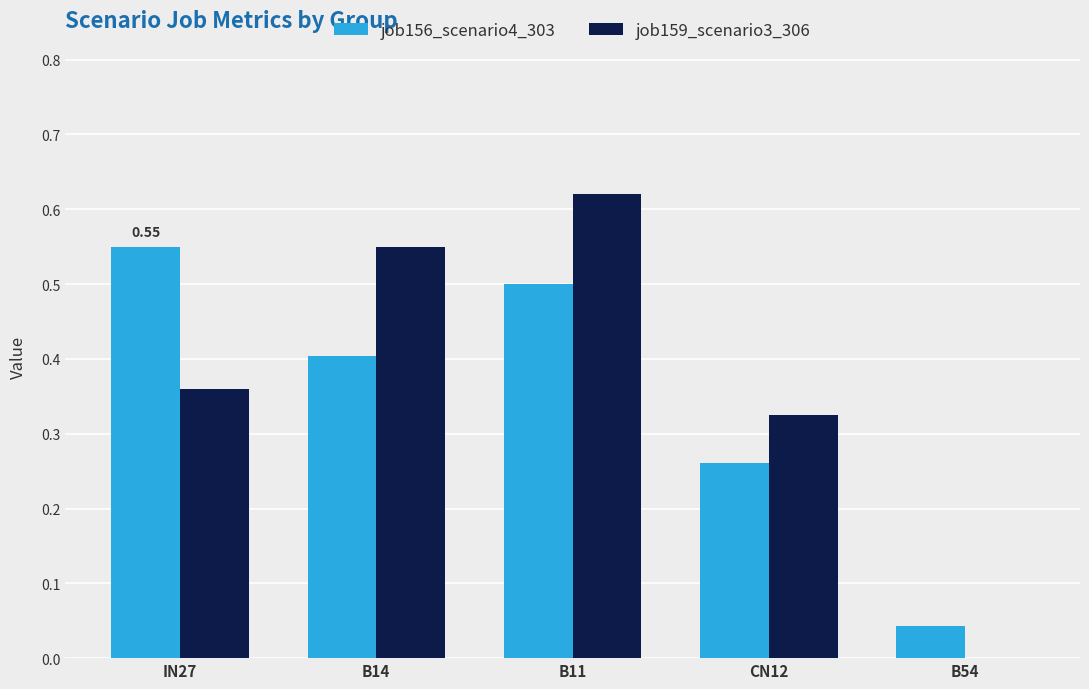

At which category is the sum across all series the highest?

B11